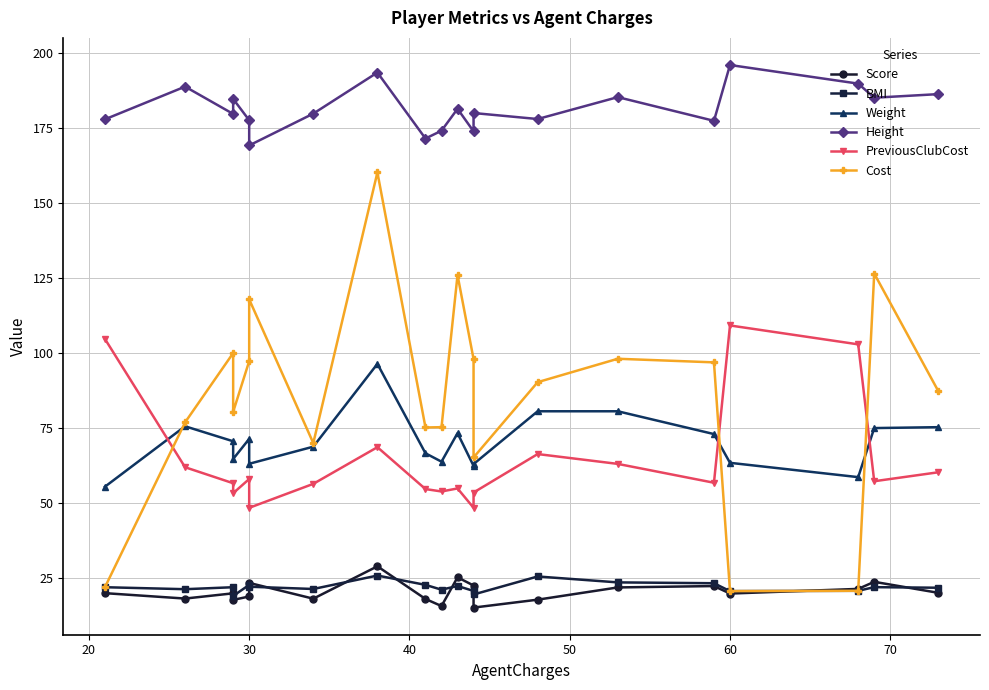

In PreviousClubCost, how many points are higher than both neighbors (excluding endpoints)?

5